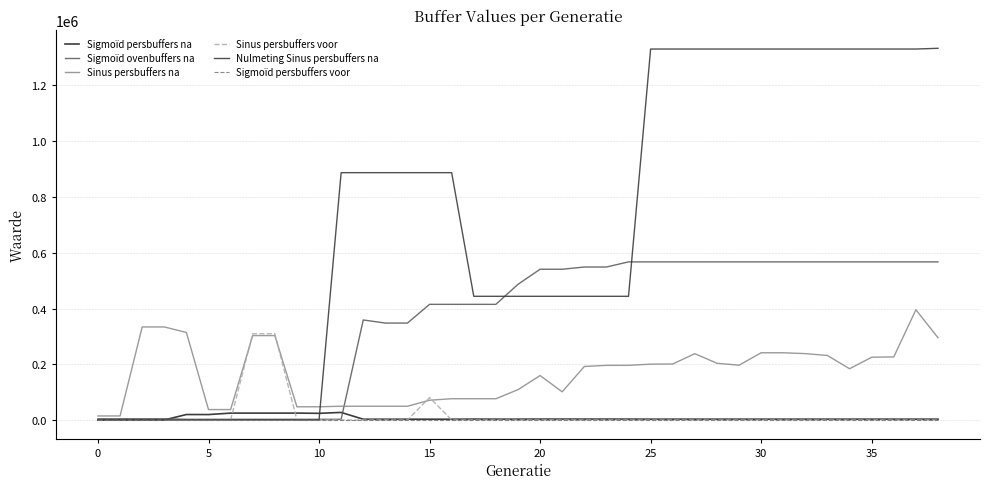

What is the maximum value for Sinus persbuffers na?

395588